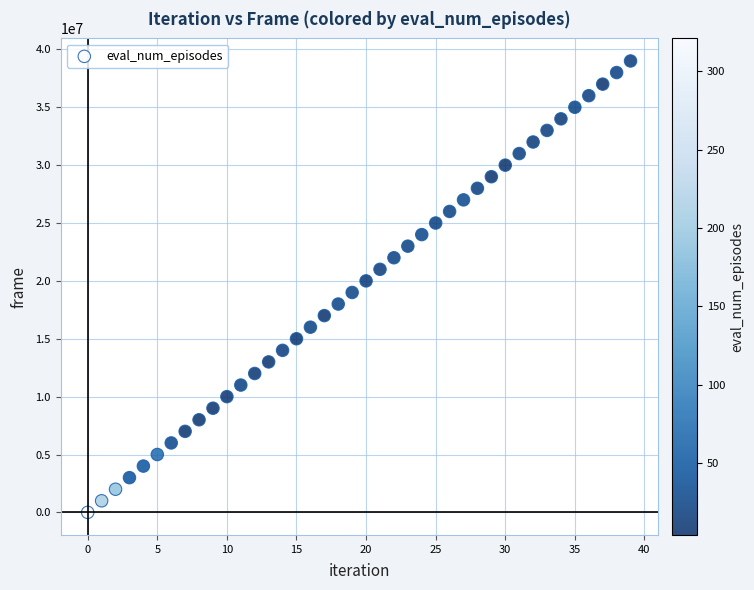

What is the range of Y values (max minus min)?

39000000